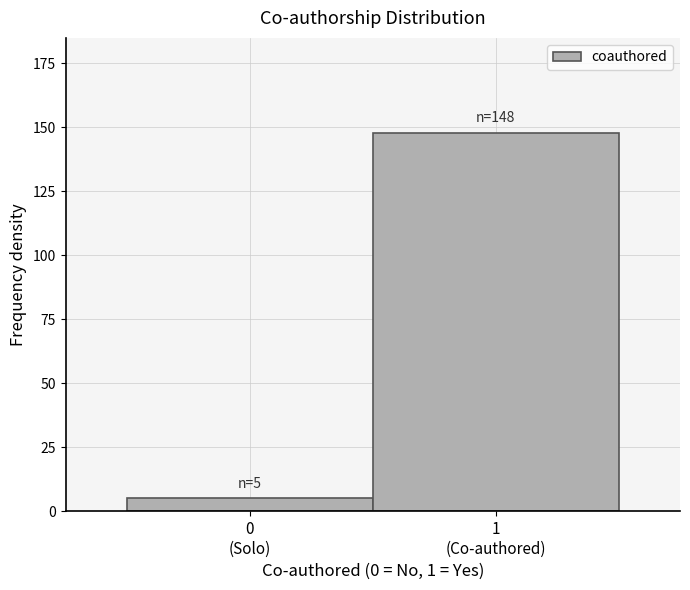

Reading left to right, transcribe all the data shown in this chart.

5	148